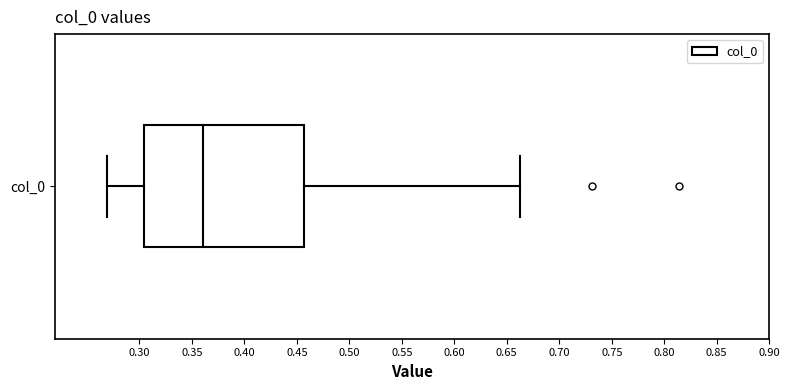

Where is the left edge of the box for col_0 on the x-axis? The values are not printed on the chart, so give them approximately, as read against the axis.

0.305